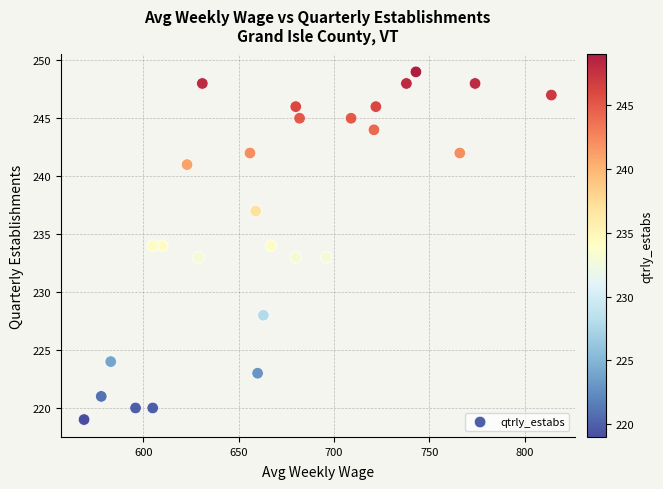

What is the range of X values (max minus min)?

245